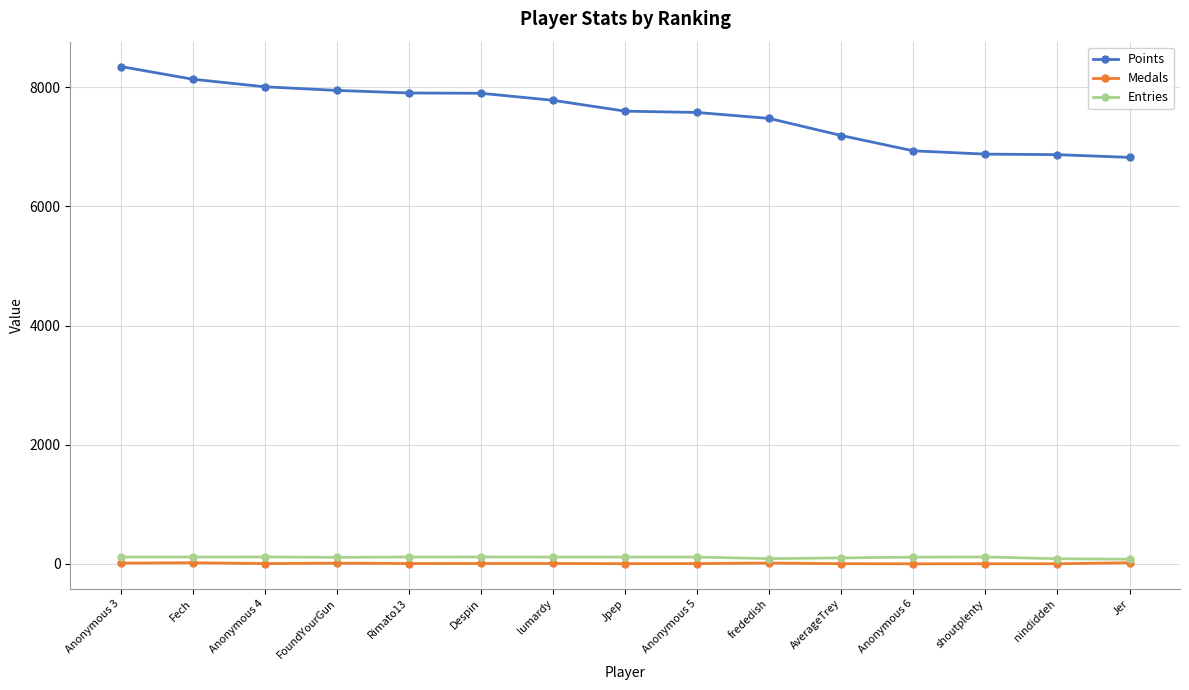

Rank the series by their maximum value, from lowest to highest.

Medals, Entries, Points